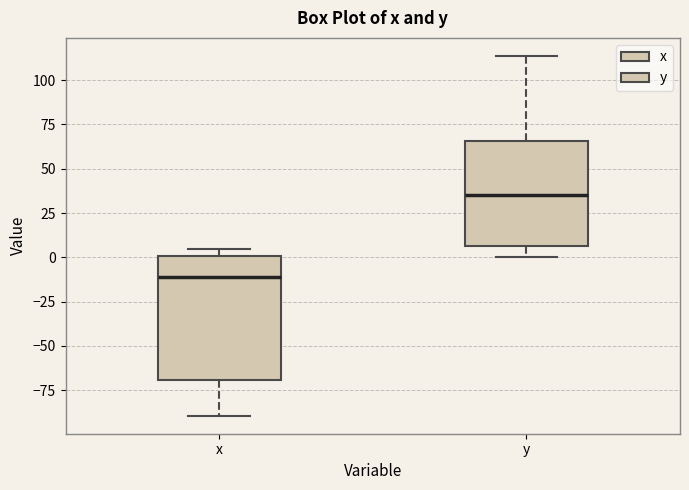

Where does the median line of the box for x sit on the y-axis? The values are not printed on the chart, so give them approximately, as read against the axis.

-10